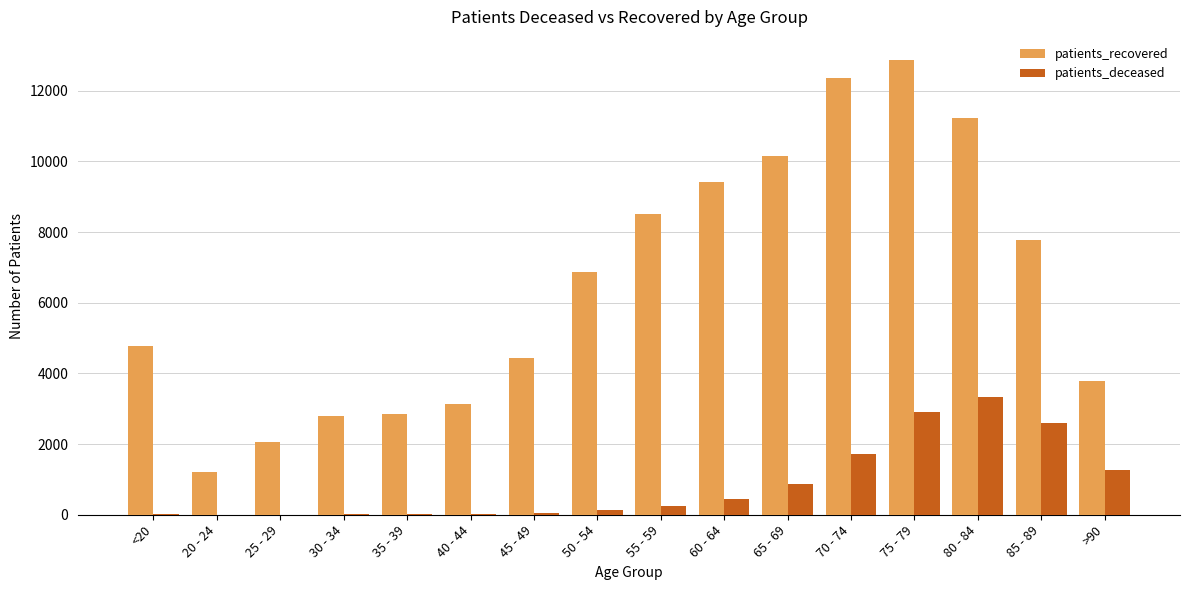

Which category has the highest value in the patients_recovered series?

75 - 79